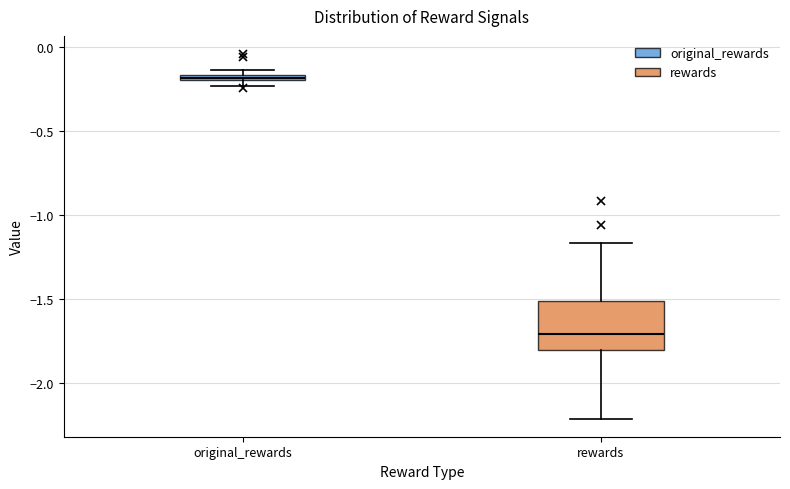

Which box is the tallest, from its lower edge to its upper edge?

rewards